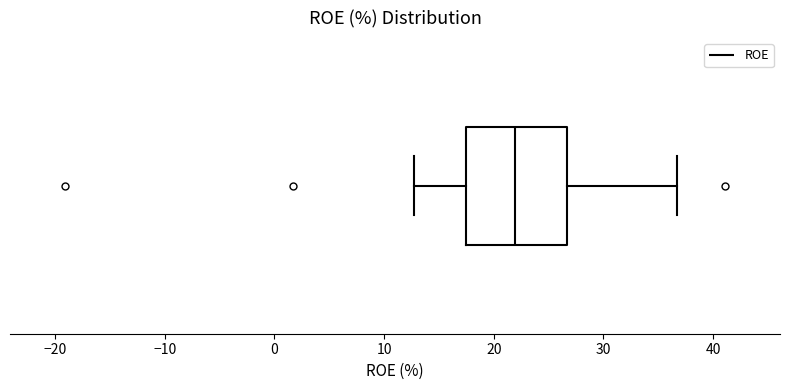

Transcribe this box plot: give where the median line is, the range the box spans, and where the two whiskers end, as read against the x-axis. The values are not printed on the chart, so give them approximately, as read against the axis.

median 22, box 18 to 27, whiskers 13 to 37